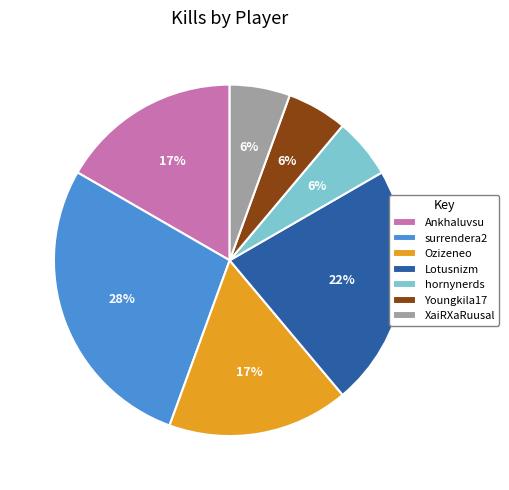

Is the sum of Youngkila17 and Ankhaluvsu greater than half?

No